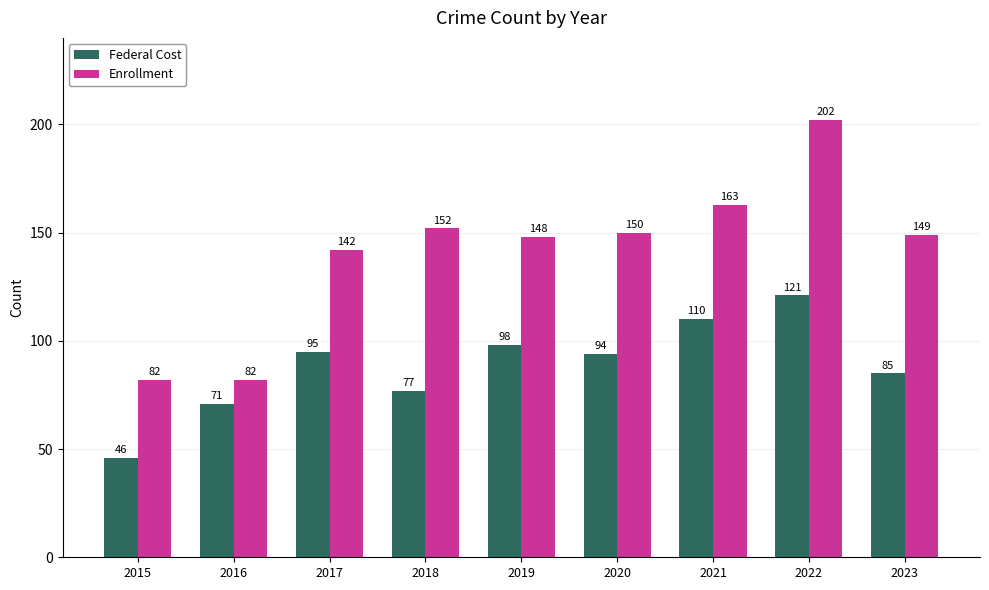

List the series in order of their overall mean, highest first.

Enrollment, Federal Cost